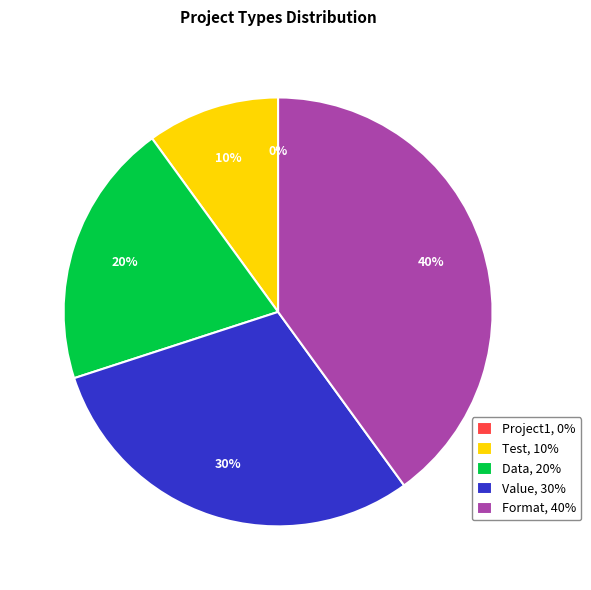

What is the largest slice in the pie chart?

Format